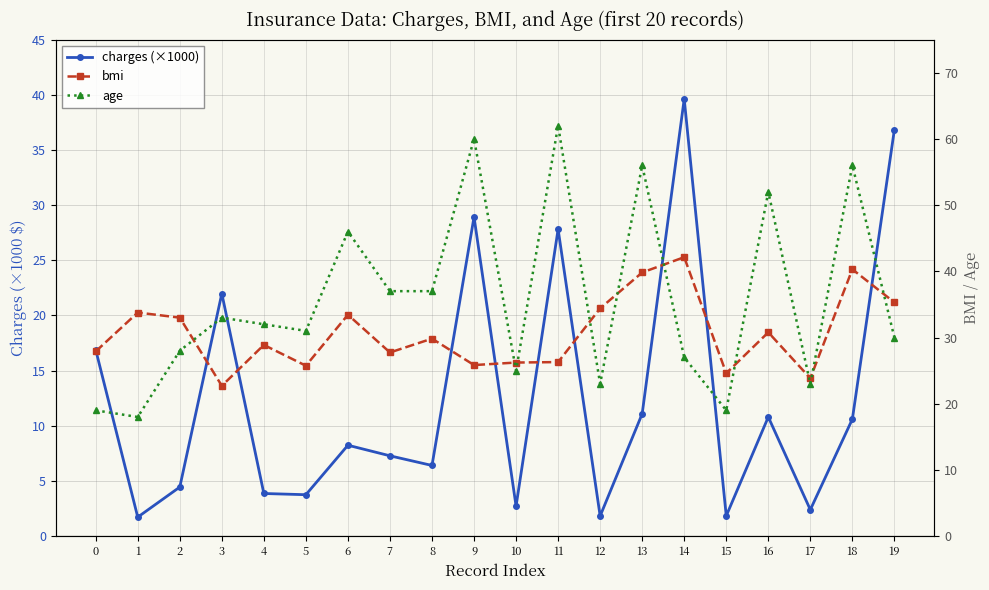

What is the maximum value shown in the chart?

62.0